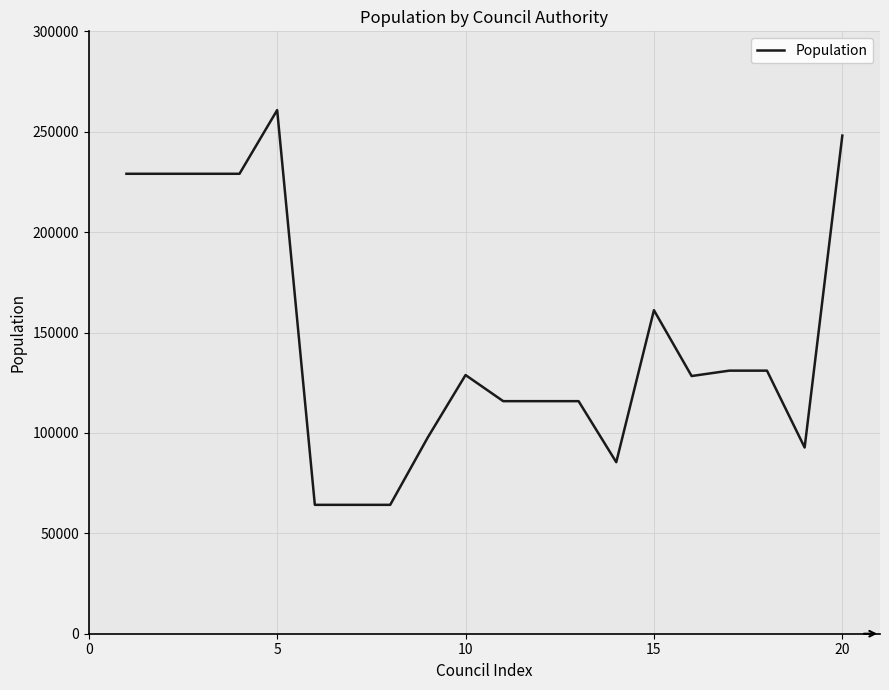

What is the minimum value shown in the chart?

64187